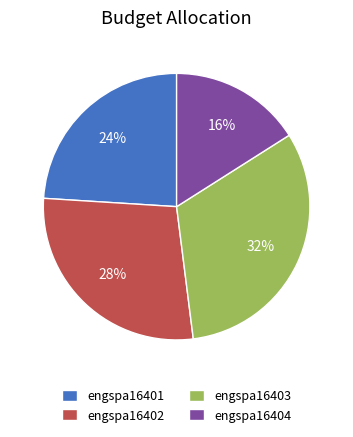

Does engspa16401 represent more than half of the total?

No